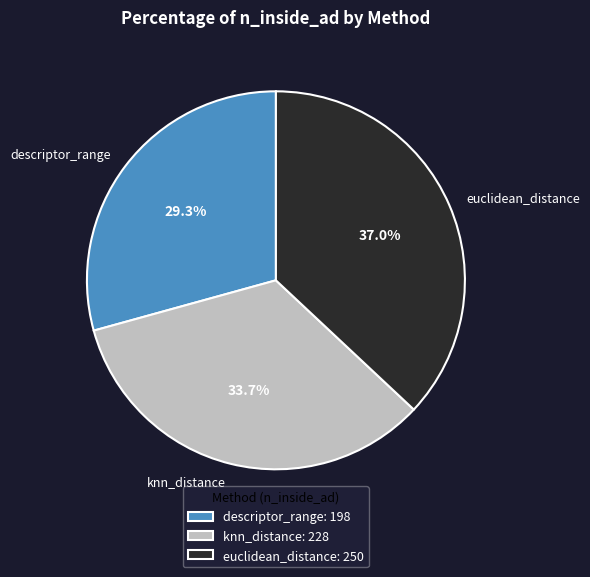

How much of the chart is everything except knn_distance?

66.3%